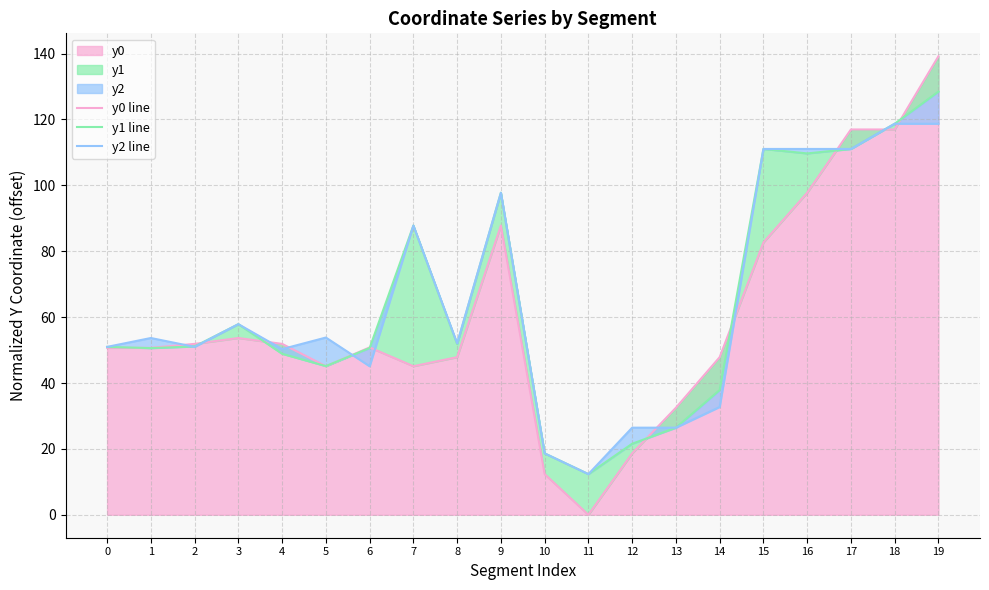

At how many categories does at least one series exceed 63?

7